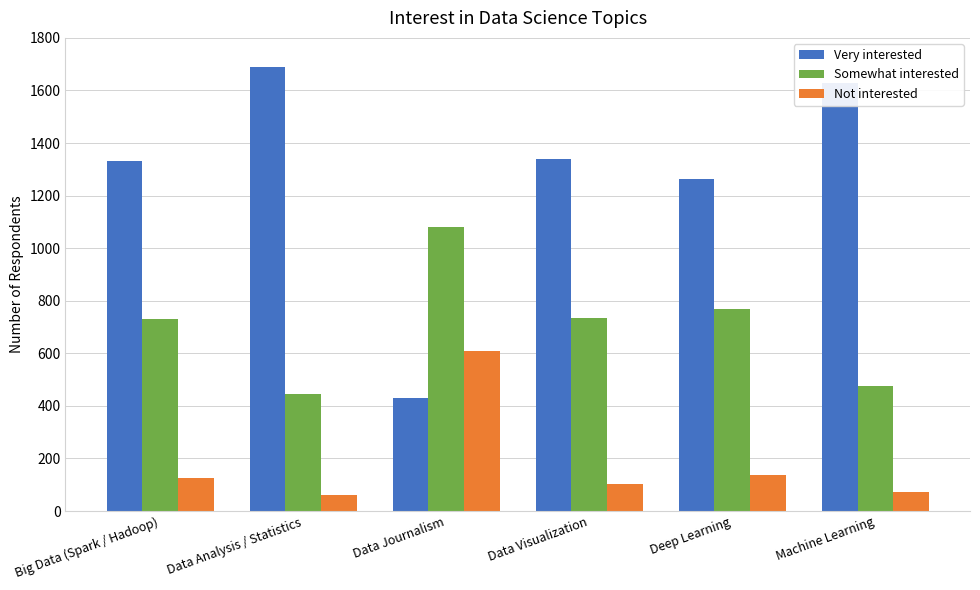

How many categories are shown in the chart?

6